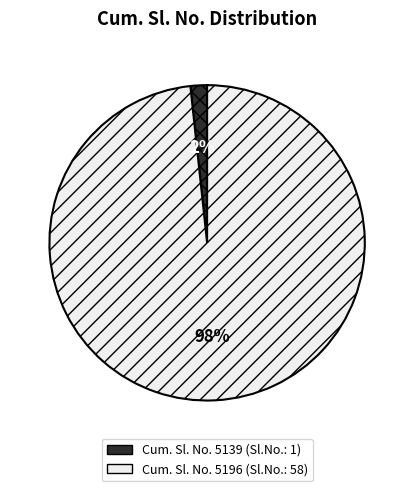

Is there any slice that represents more than half of the pie?

Yes